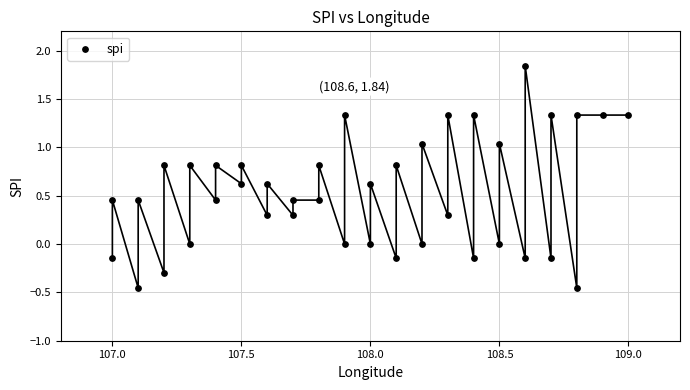

What is the range of X values (max minus min)?

2.0